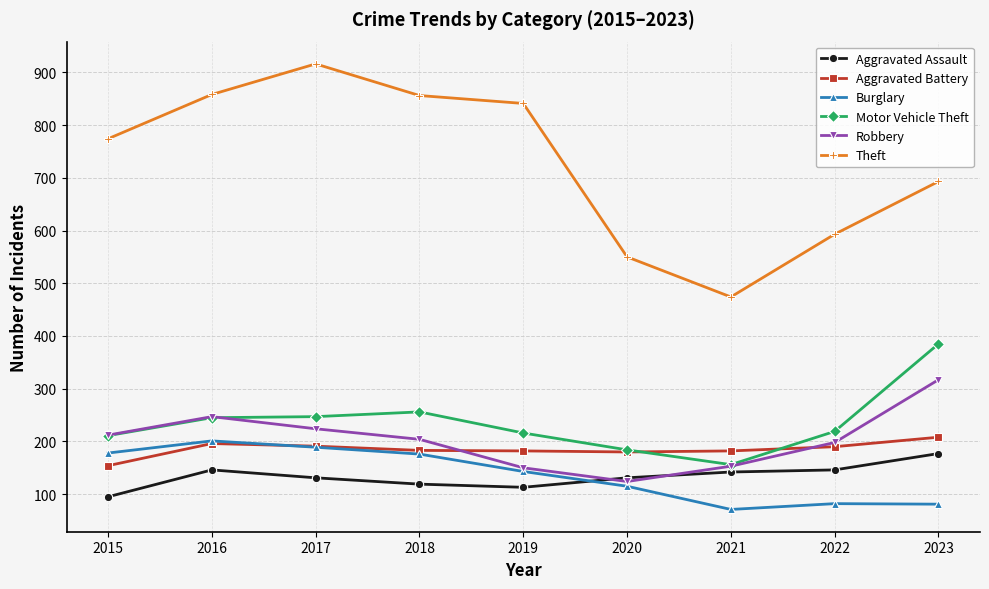

Is it true that Theft equals 774 at 2015?

True